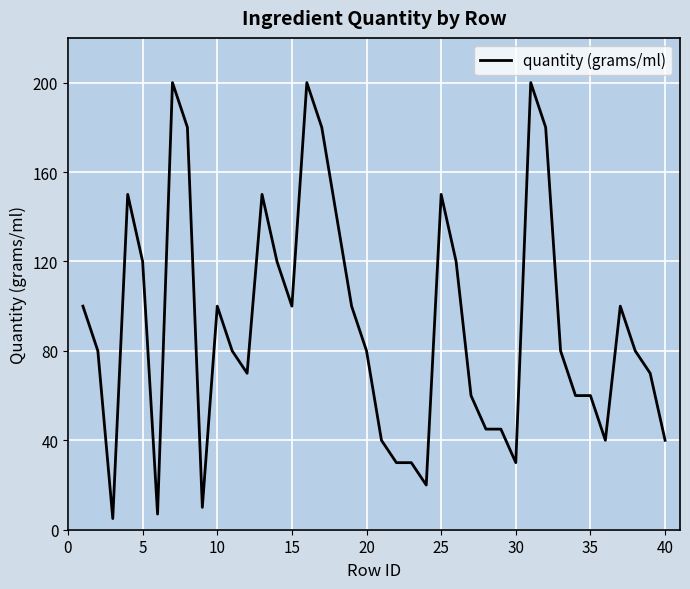

What is the smallest value displayed?

5